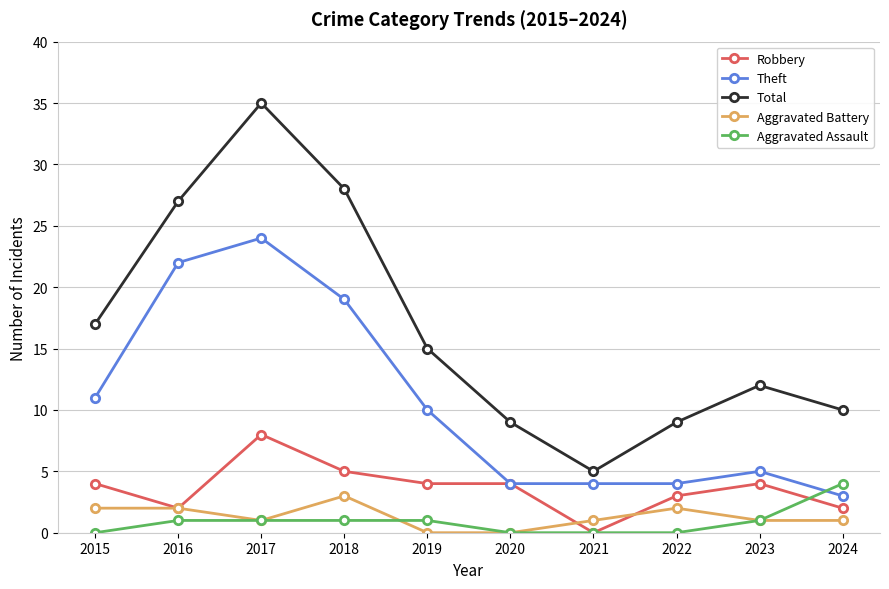

What is the difference between the Aggravated Assault values at 2019 and 2021?

1